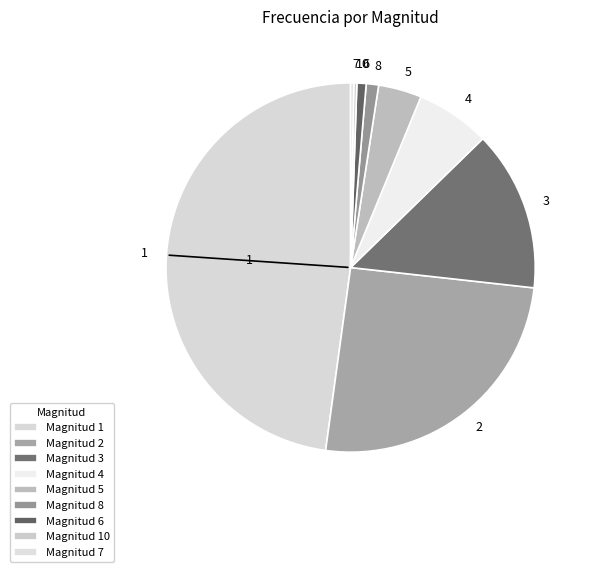

Is it true that 2 is 40% of the pie?

False